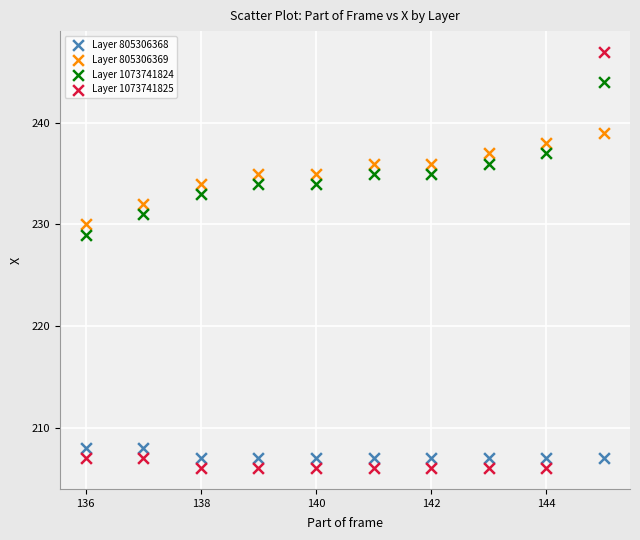

Across all data points, what is the range of X values (max minus min)?

9